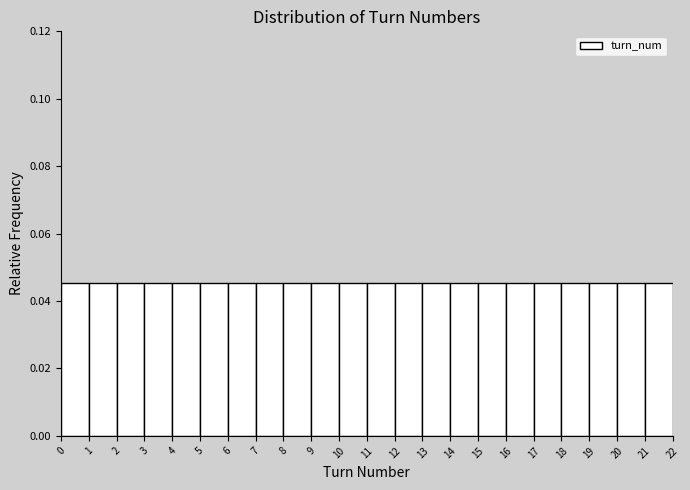

Reading left to right, list every bar in this chart as the range it spans on the x-axis followed by its height. The values are not printed on the chart, so give them approximately, as read against the axis.

0 to 1: 0.046
1 to 2: 0.046
2 to 3: 0.046
3 to 4: 0.046
4 to 5: 0.046
5 to 6: 0.046
6 to 7: 0.046
7 to 8: 0.046
8 to 9: 0.046
9 to 10: 0.046
10 to 11: 0.046
11 to 12: 0.046
12 to 13: 0.046
13 to 14: 0.046
14 to 15: 0.046
15 to 16: 0.046
16 to 17: 0.046
17 to 18: 0.046
18 to 19: 0.046
19 to 20: 0.046
20 to 21: 0.046
21 to 22: 0.046